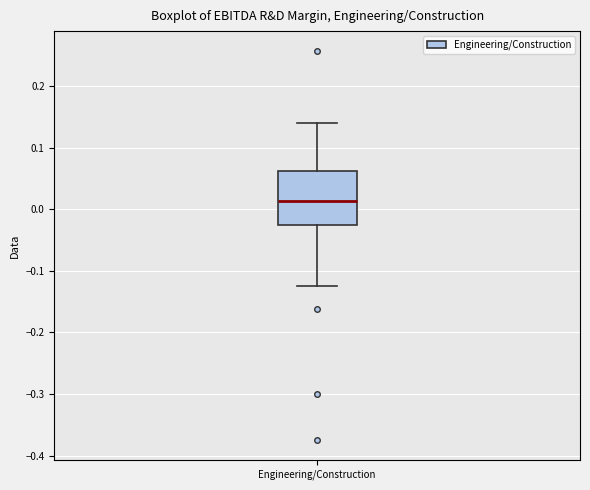

Transcribe this box plot: give where the median line is, the range the box spans, and where the two whiskers end, as read against the y-axis. The values are not printed on the chart, so give them approximately, as read against the axis.

median 0.01, box -0.02 to 0.06, whiskers -0.12 to 0.14